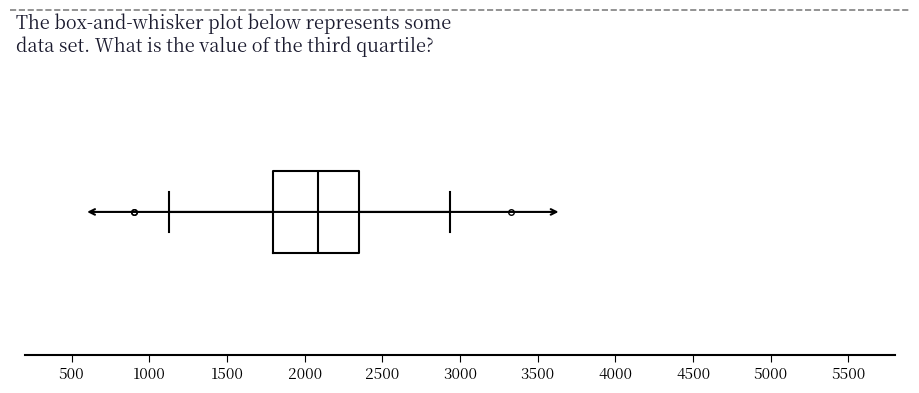

Transcribe this box plot: give where the median line is, the range the box spans, and where the two whiskers end, as read against the x-axis. The values are not printed on the chart, so give them approximately, as read against the axis.

median 2100, box 1800 to 2350, whiskers 1150 to 2950